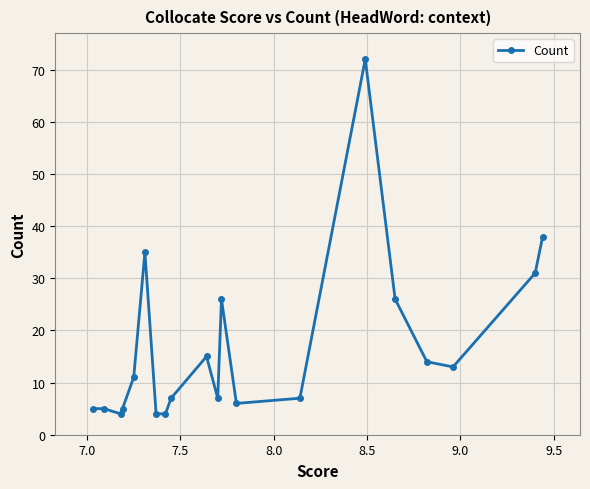

What is the difference between the maximum and second lowest values?

68